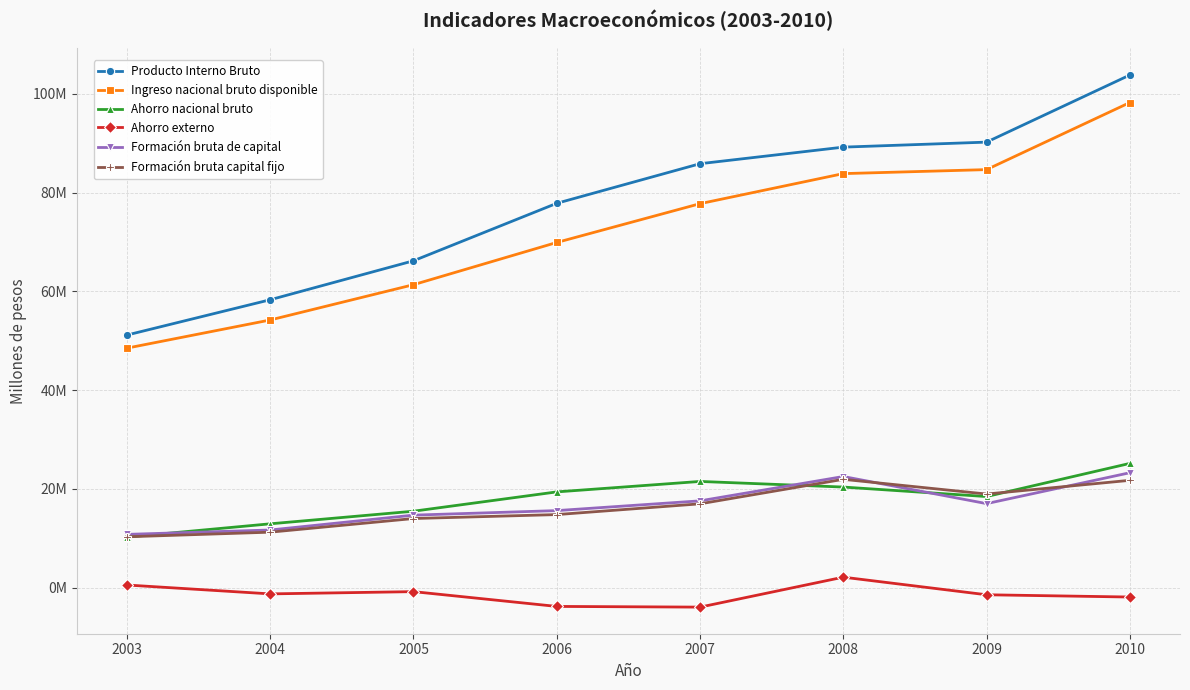

What is the sum of all Ahorro externo values?

-10406526